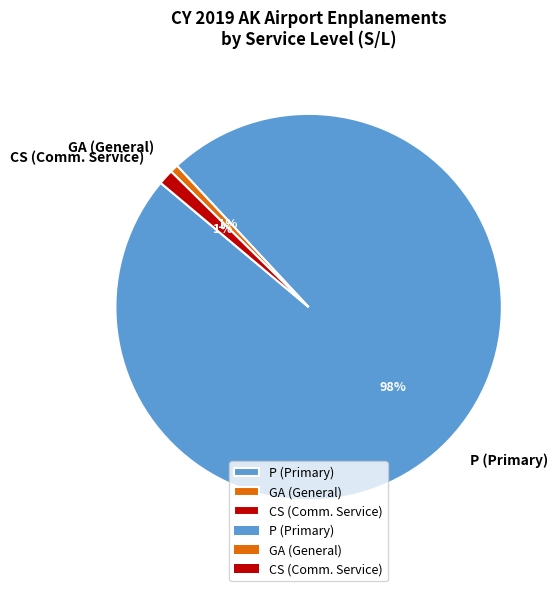

How many segments does this pie chart have?

3